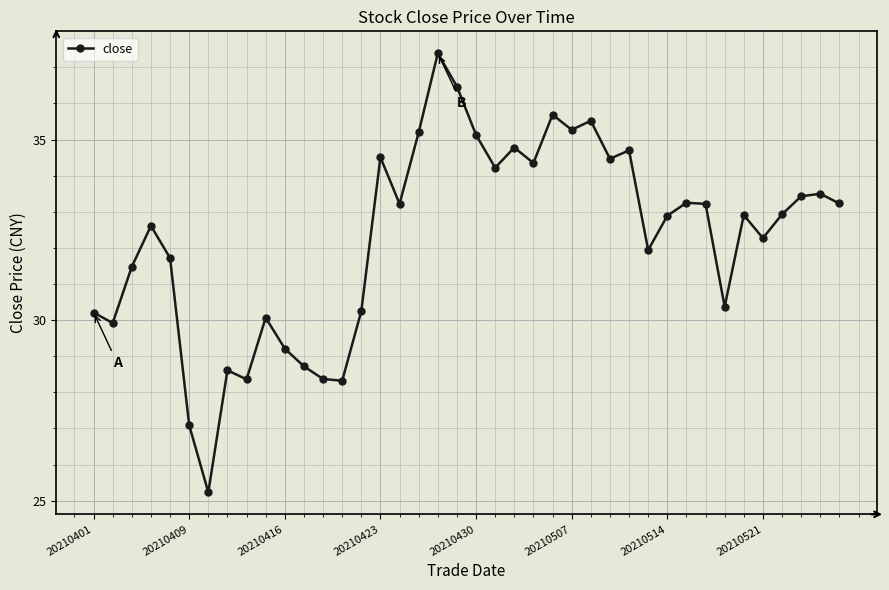

True or false: there are more than 1 points higher than both neighbors.

True